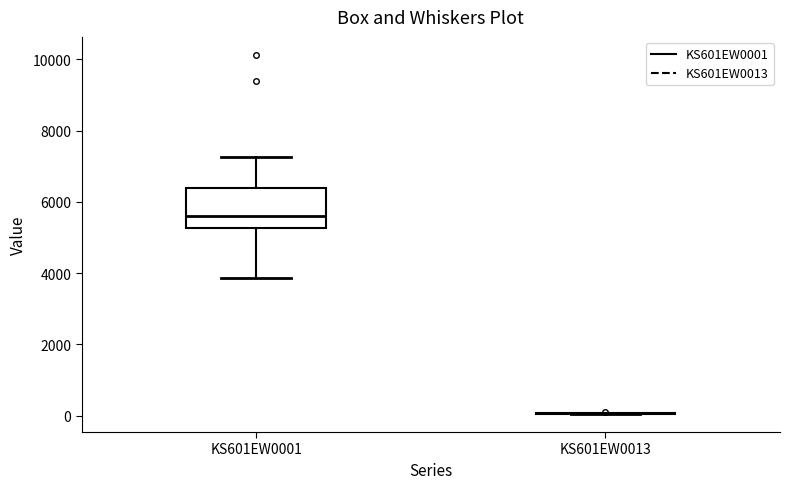

Reading left to right, transcribe this box plot: for each box, give where its median line is, the range the box spans, and where its two whiskers end, as read against the y-axis. The values are not printed on the chart, so give them approximately, as read against the axis.

KS601EW0001: median 5600, box 5200 to 6400, whiskers 3800 to 7200
KS601EW0013: box collapsed to a line at 0, whiskers 0 to 0